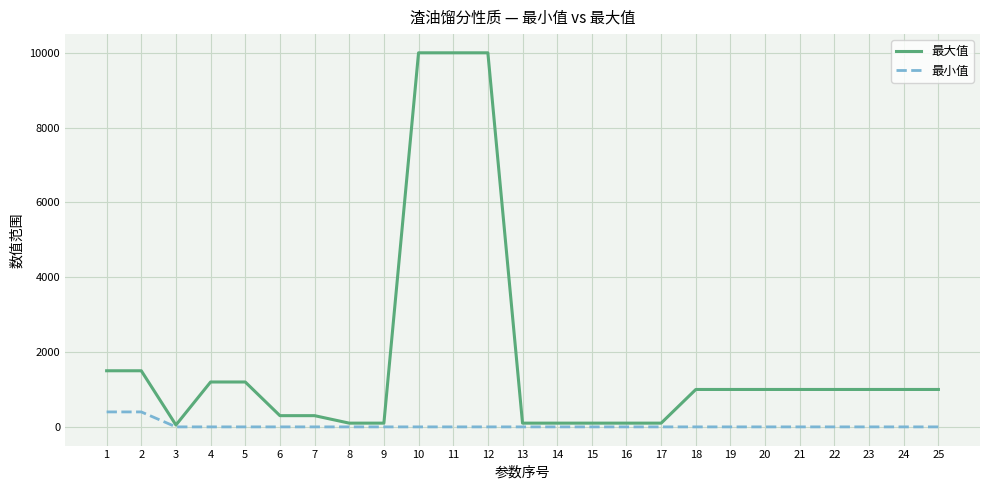

What are all the series names shown in the legend?

最大值, 最小值